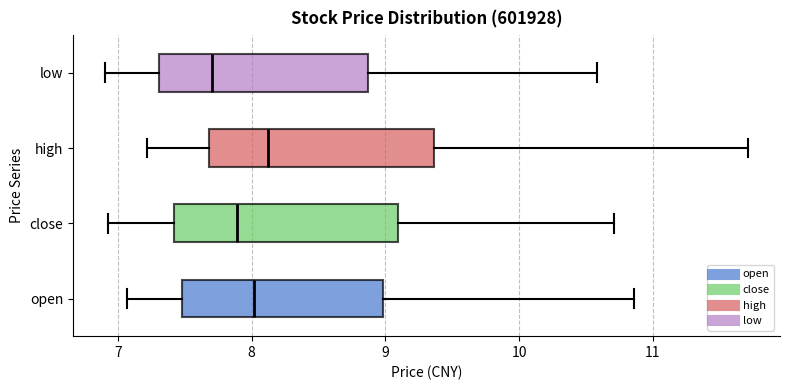

Where is the right edge of the box for high on the x-axis? The values are not printed on the chart, so give them approximately, as read against the axis.

9.4